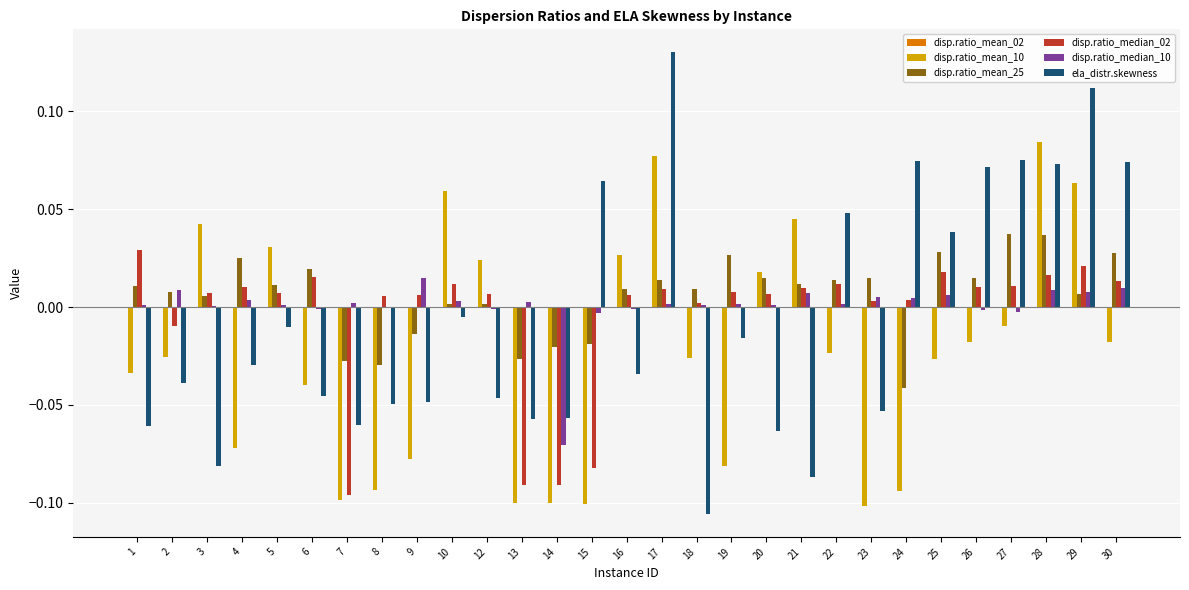

Which category has the highest value in the ela_distr.skewness series?

17